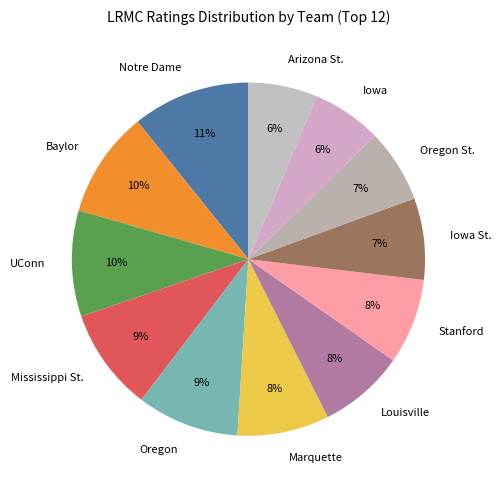

Count the number of slices in the pie.

12